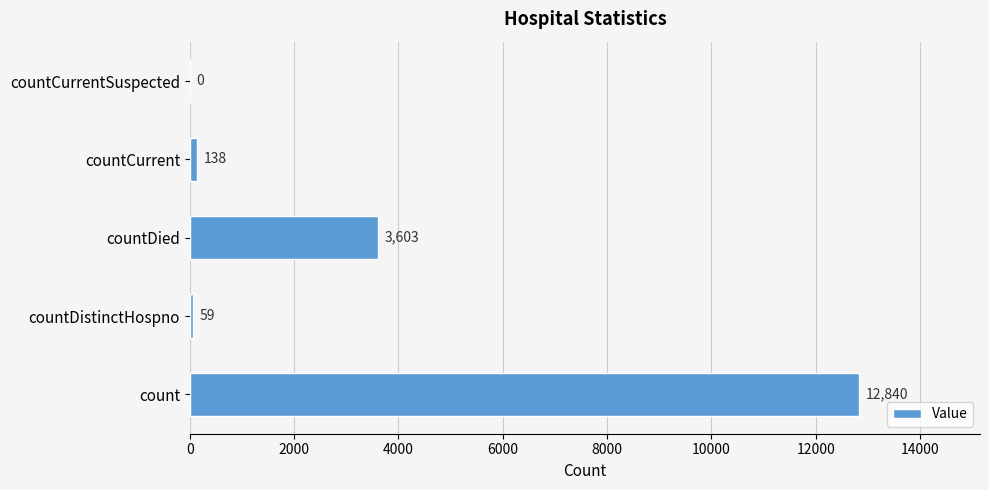

The value at countCurrentSuspected is 0. True or false?

True